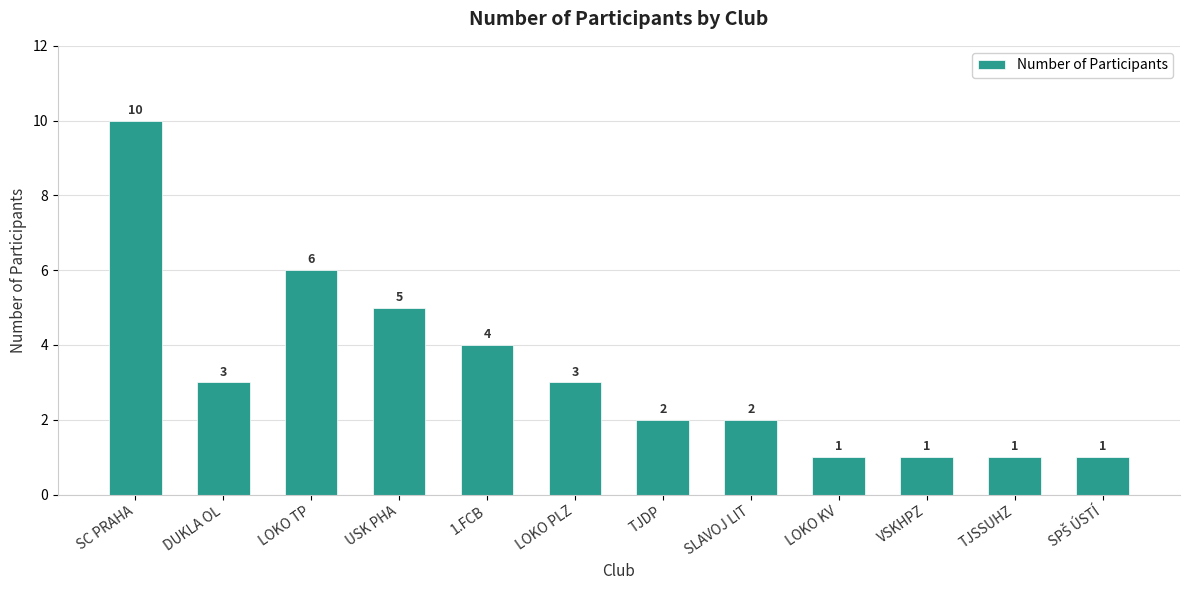

What is the difference between the maximum and minimum values?

9